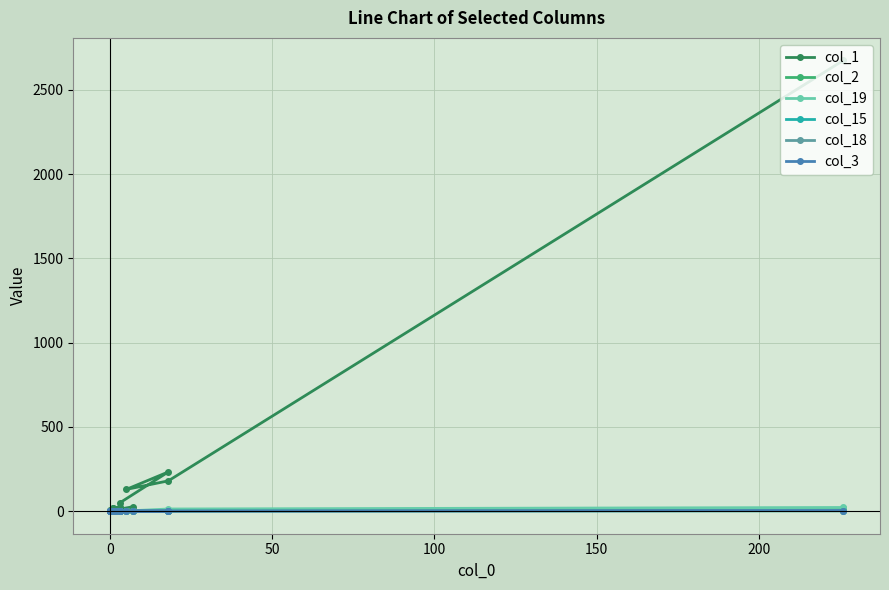

True or false: col_3 has a value of 2 at 19.

False